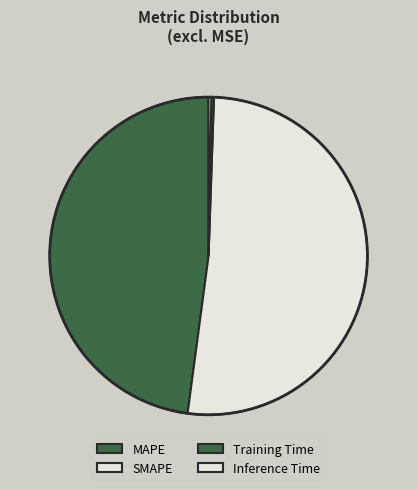

Which category has the biggest portion of the pie?

SMAPE